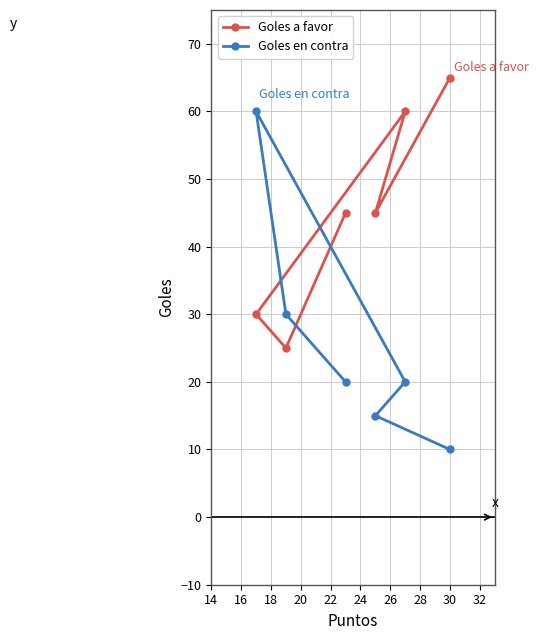

How many Goles a favor values are between 30 and 60?

4